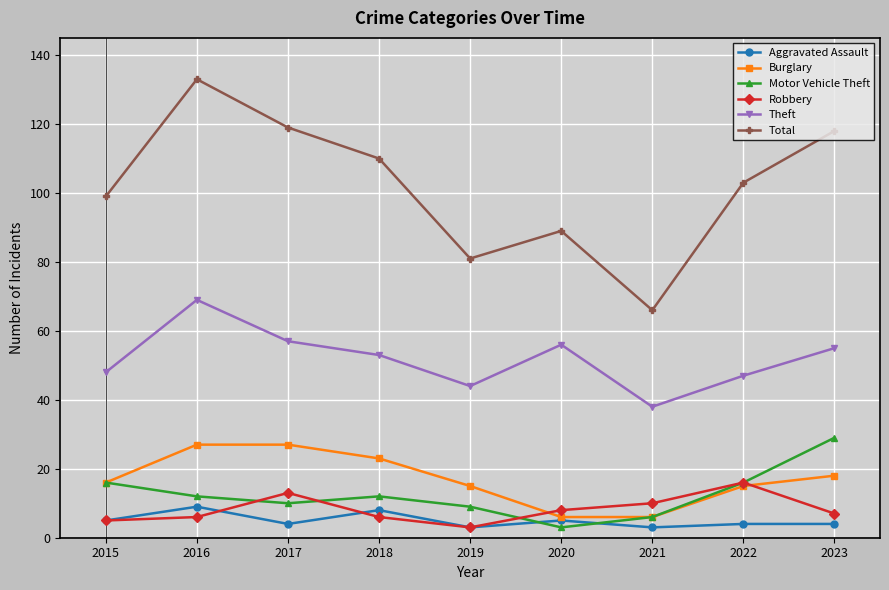

Count the number of categories in the chart.

9